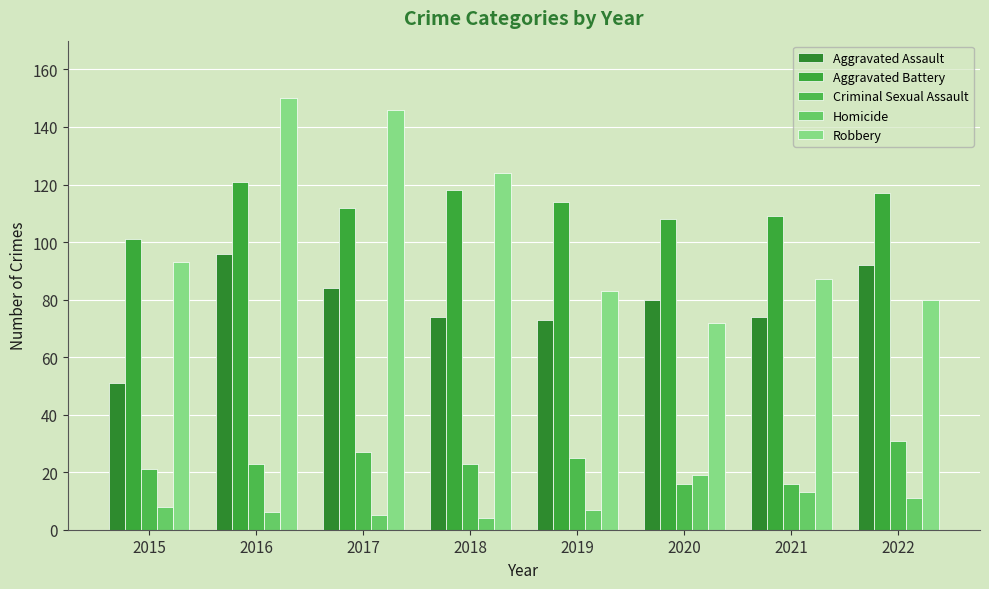

At which category is the sum across all series the highest?

2016